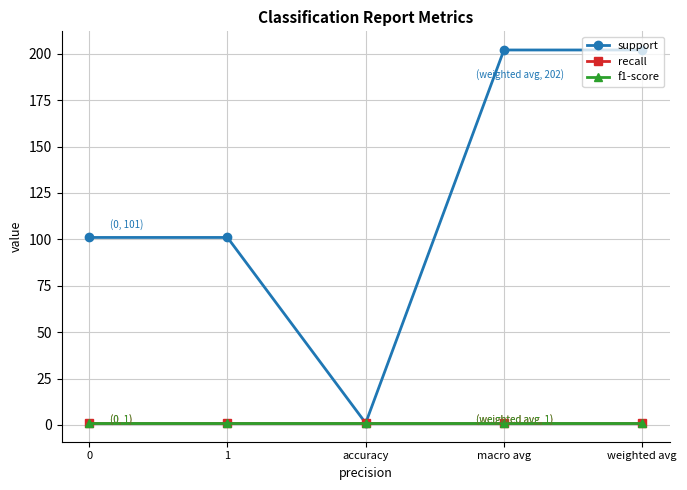

What is the sum of all recall values?

5